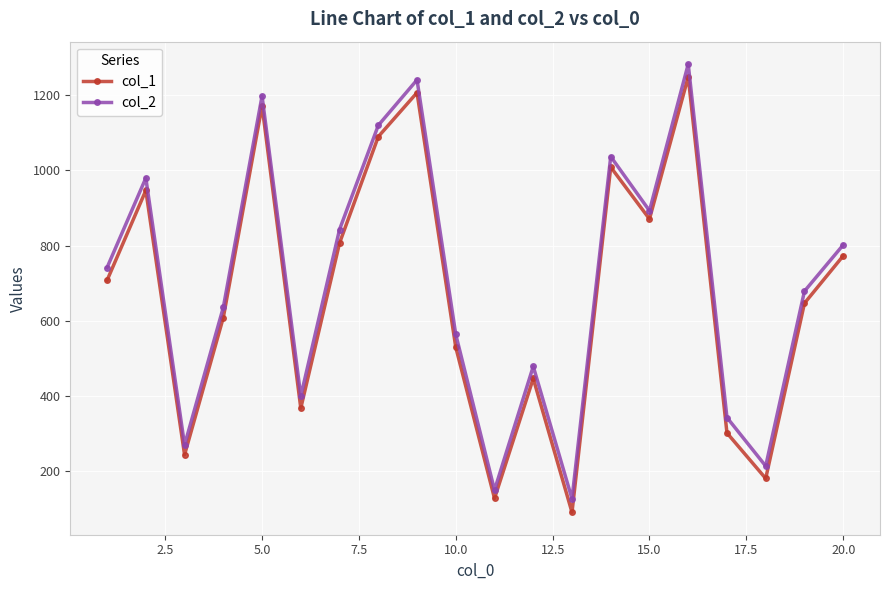

What is the value of the col_1 point at the 9th from the left?

1207